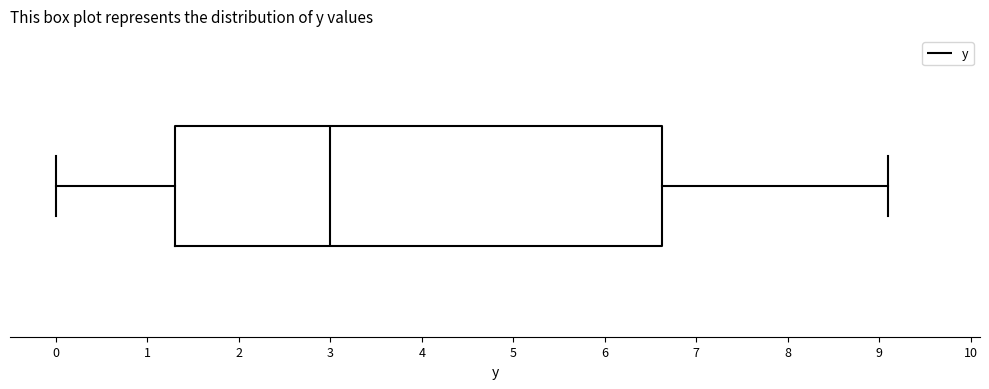

Where does the left whisker of the box end on the x-axis? The values are not printed on the chart, so give them approximately, as read against the axis.

0.0